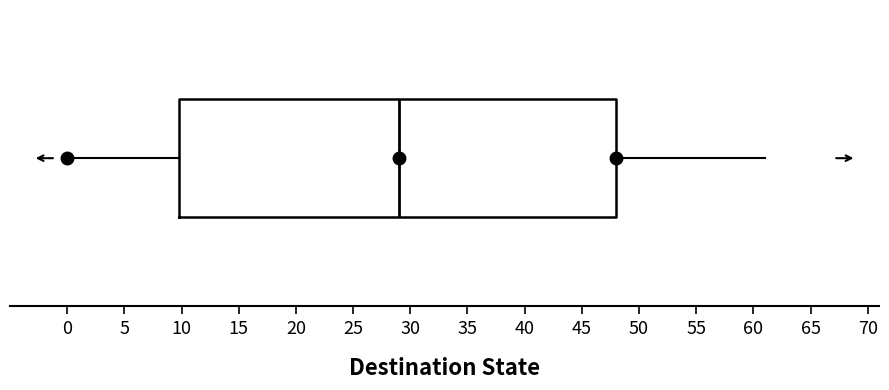

Read this box plot against the x-axis: the position of the median line, the range covered by the box, and the ends of both whiskers. The values are not printed on the chart, so give them approximately, as read against the axis.

median 29, box 10 to 48, whiskers 0 to 61